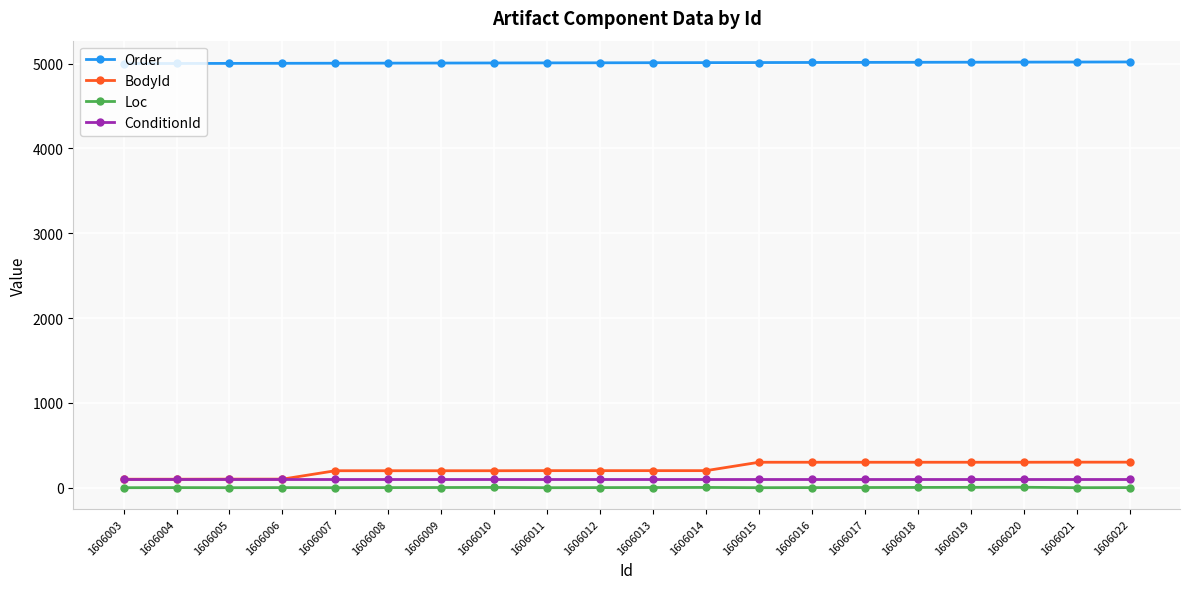

What is the difference between the highest and lowest values at 1606003?

5000